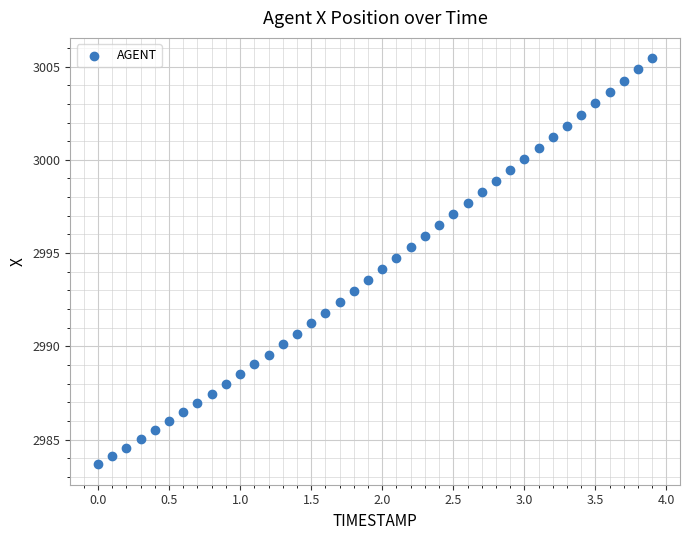

What is the range of X values (max minus min)?

3.9